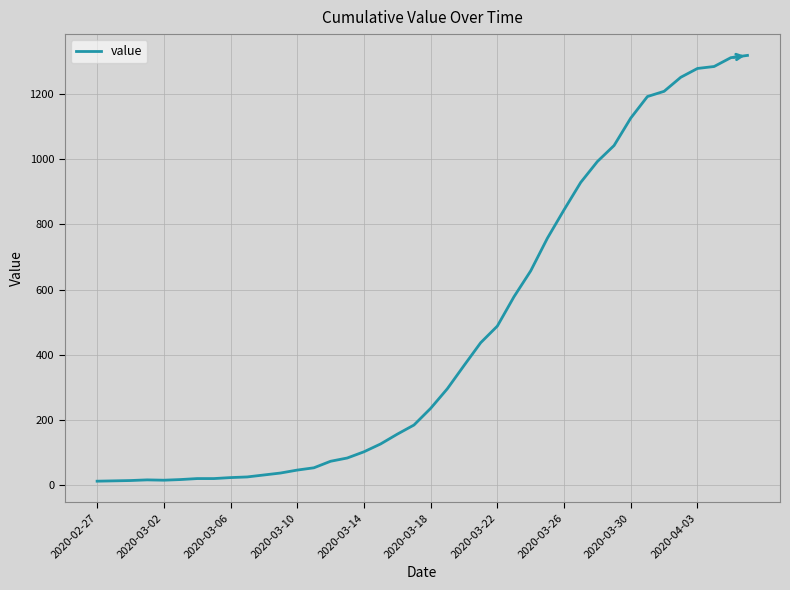

What is the greatest value displayed?

1317